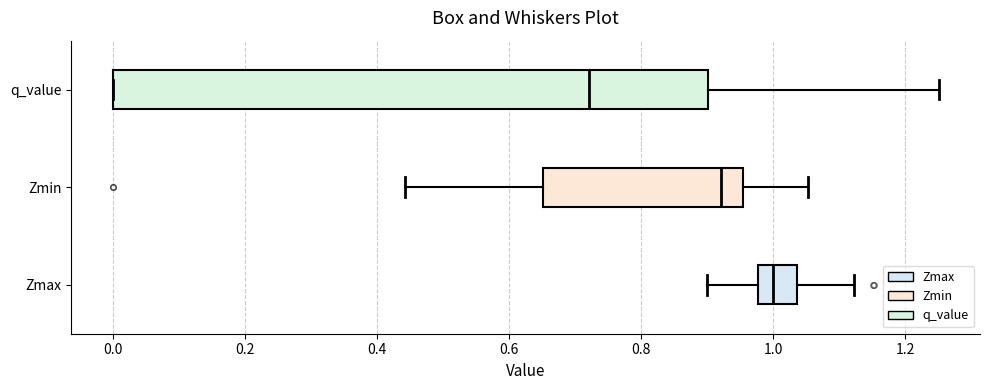

Comparing the boxes themselves (not the whiskers), which one is the widest?

q_value